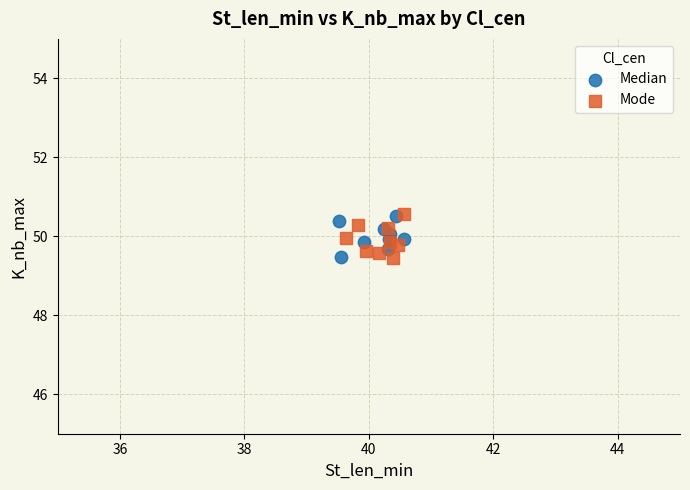

What are all the series names shown in the legend?

Median, Mode